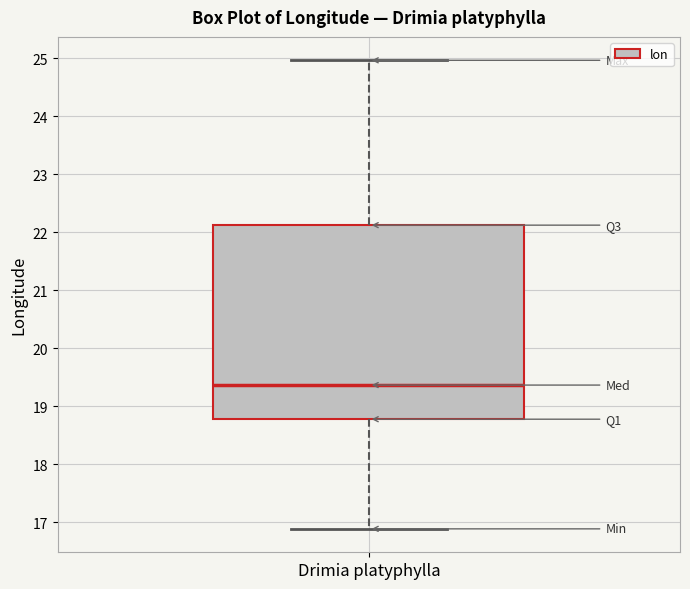

Transcribe this box plot: give where the median line is, the range the box spans, and where the two whiskers end, as read against the y-axis. The values are not printed on the chart, so give them approximately, as read against the axis.

median 19.4, box 18.8 to 22.1, whiskers 16.9 to 25.0